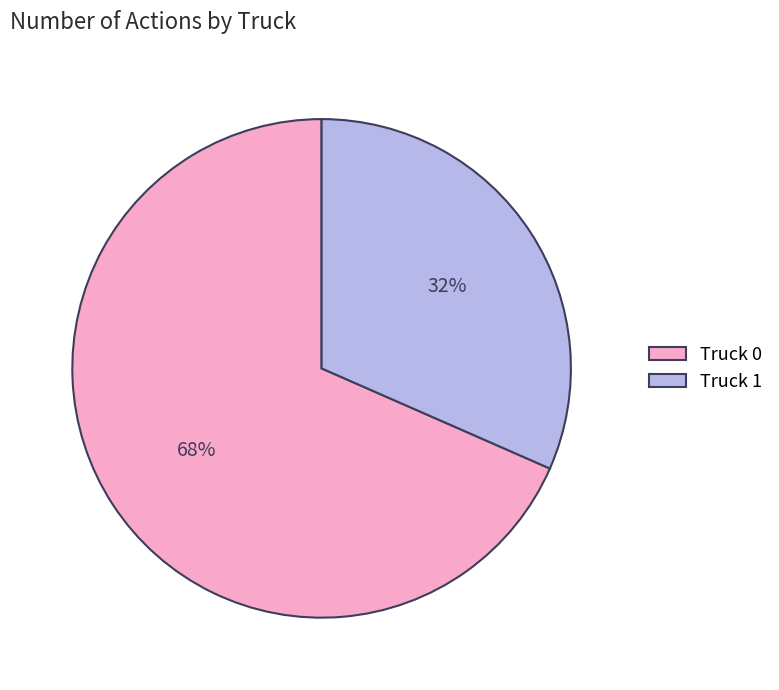

True or false: Truck 1 accounts for 32% of the total.

True